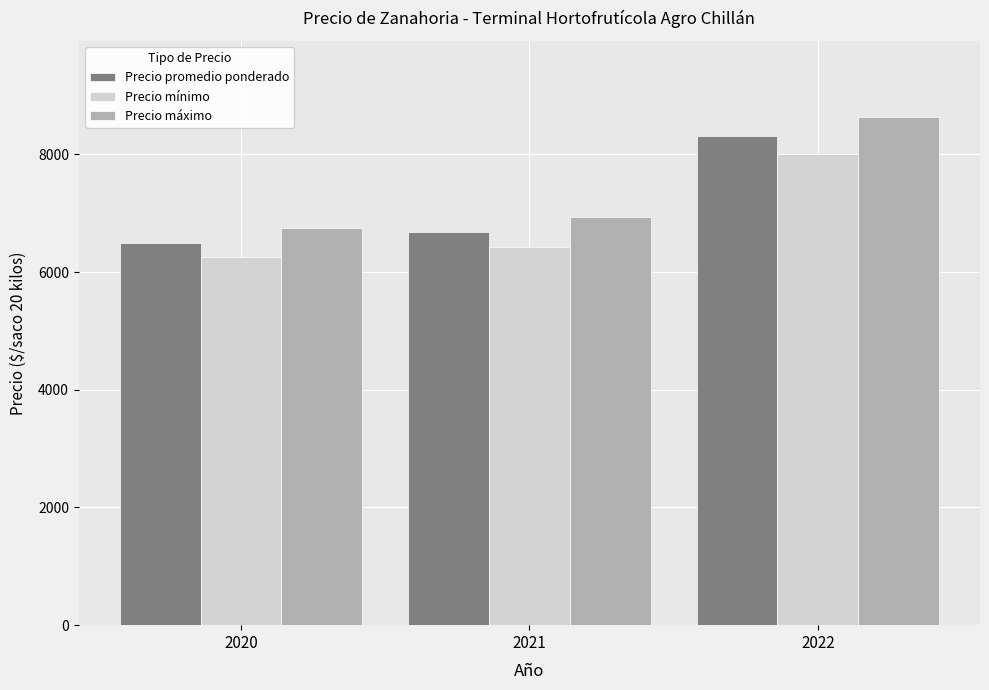

What is the difference between the maximum and minimum values in the Precio mínimo series?

1750